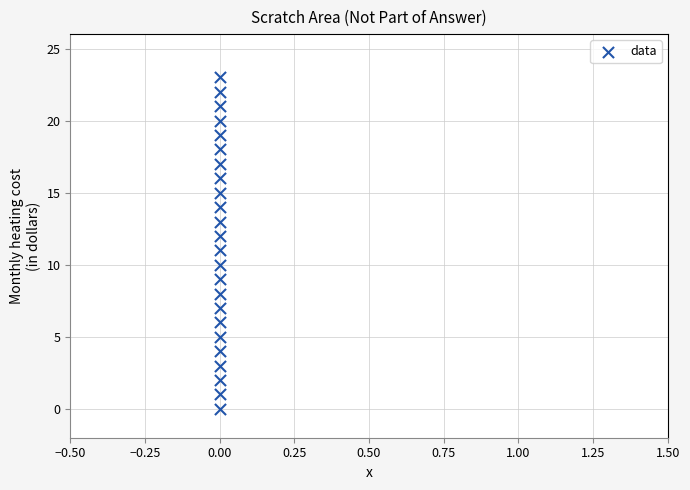

What is the range of Y values (max minus min)?

23